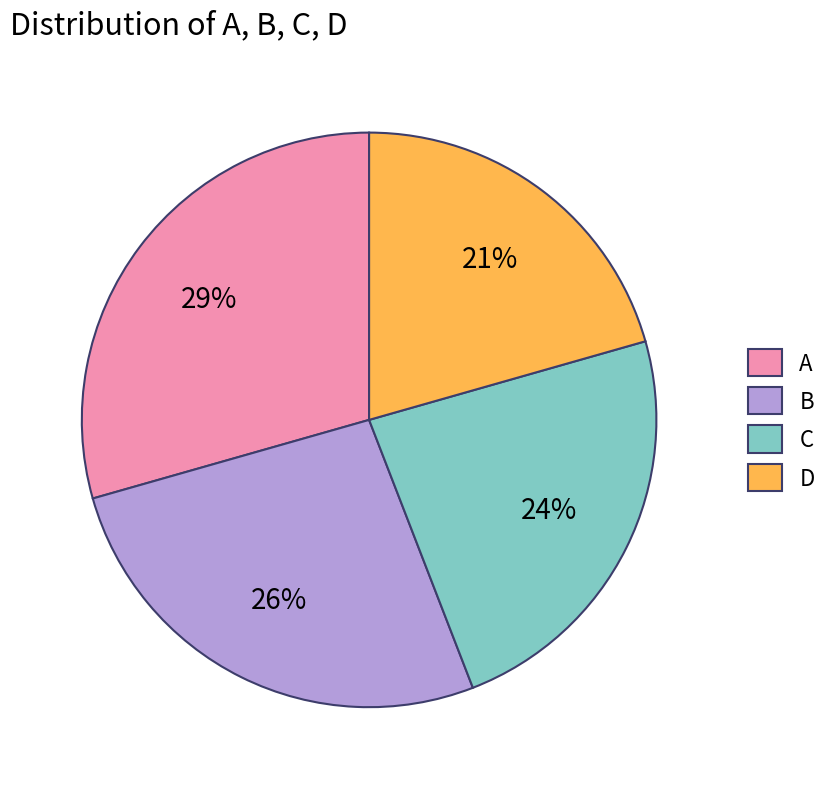

Which slice is the smallest?

D